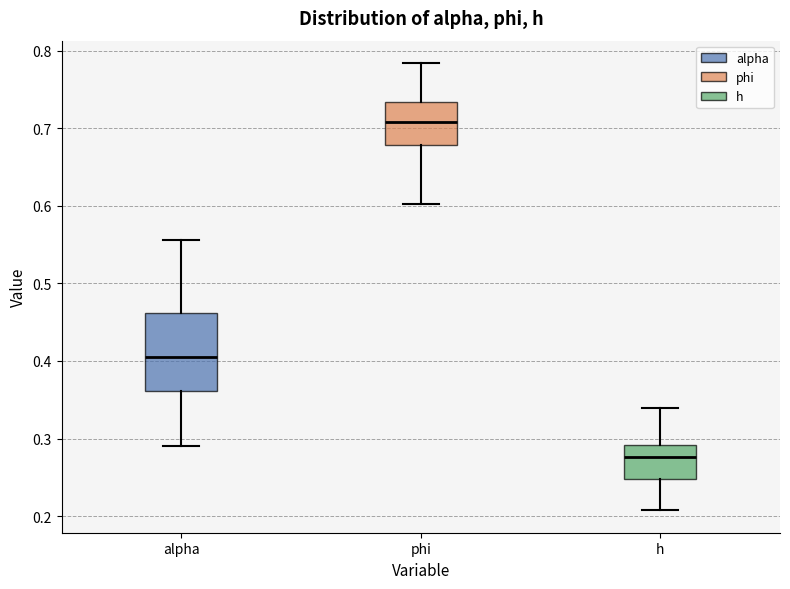

Reading left to right, transcribe this box plot: for each box, give where its median line is, the range the box spans, and where its two whiskers end, as read against the y-axis. The values are not printed on the chart, so give them approximately, as read against the axis.

alpha: median 0.40, box 0.36 to 0.46, whiskers 0.29 to 0.56
phi: median 0.71, box 0.68 to 0.73, whiskers 0.60 to 0.78
h: median 0.28, box 0.25 to 0.29, whiskers 0.21 to 0.34